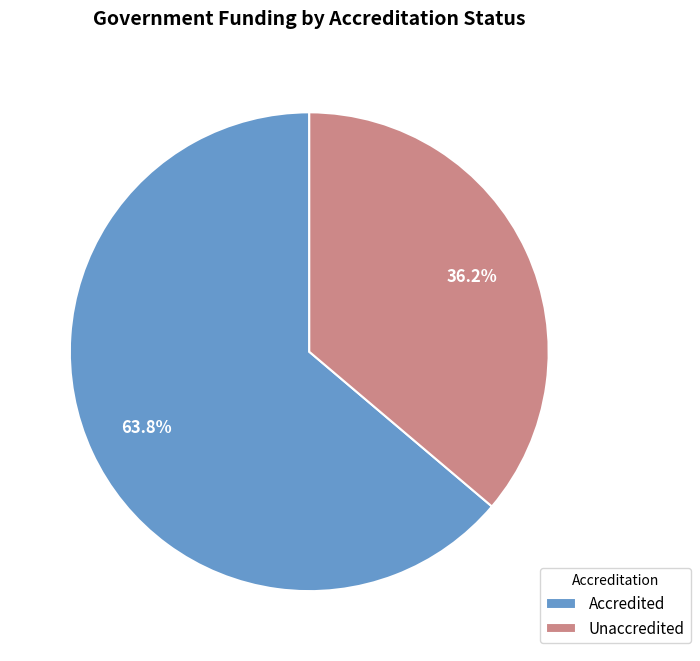

What is the largest slice in the pie chart?

Accredited